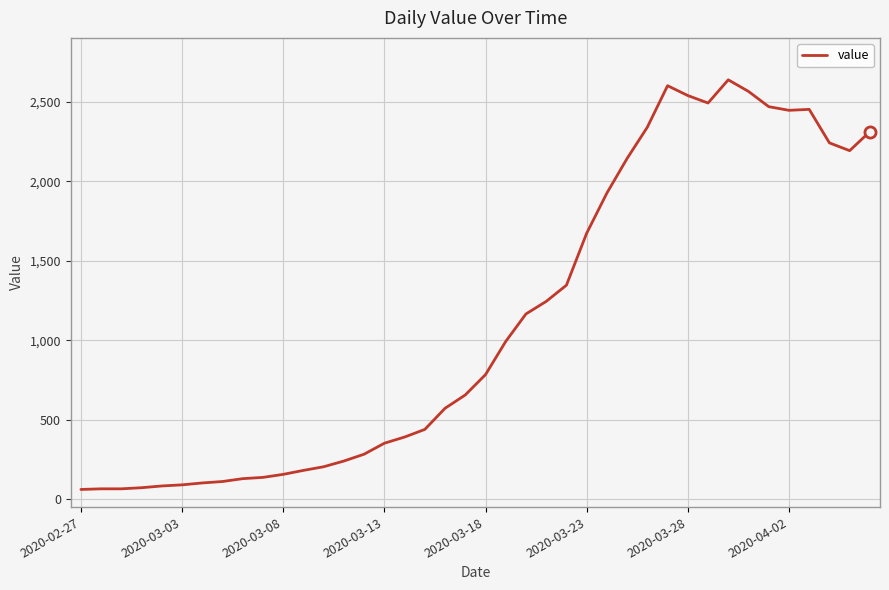

What is the difference between the maximum and minimum values?

2579